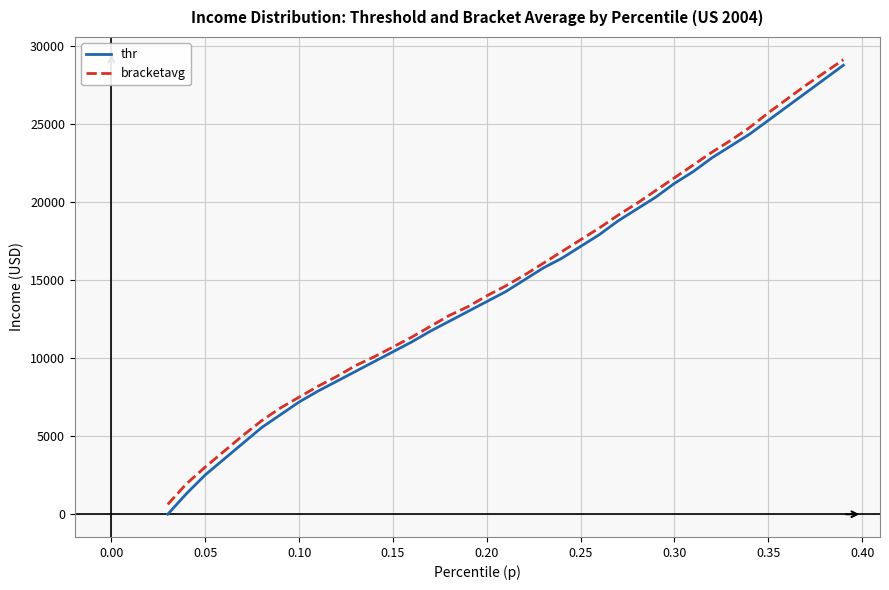

Which series has the largest range (max minus min)?

thr